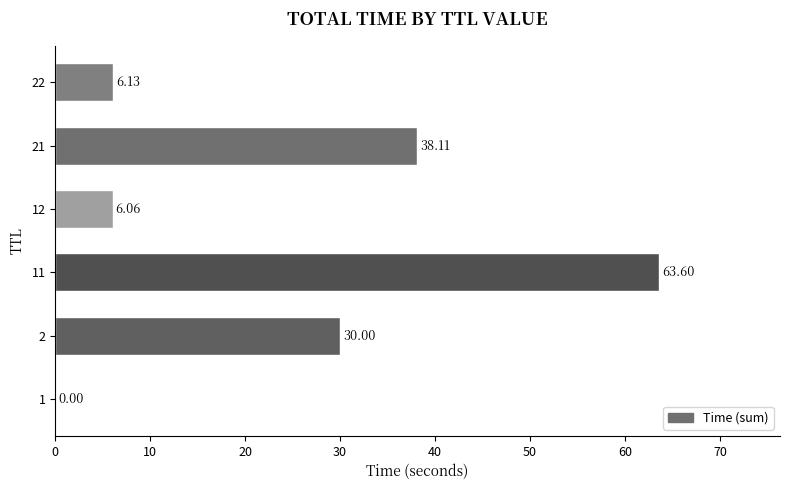

What is the sum of the values at 12 and 2?

36.1